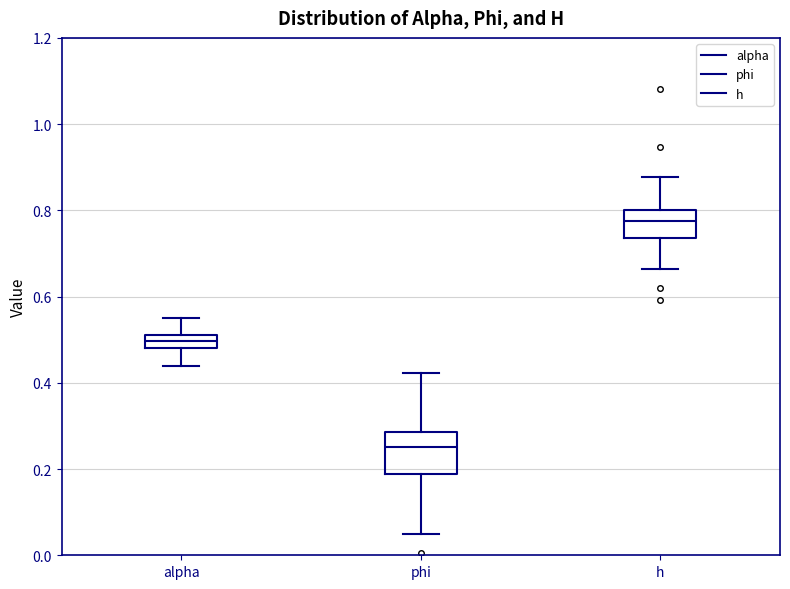

Reading left to right, transcribe this box plot: for each box, give where its median line is, the range the box spans, and where its two whiskers end, as read against the y-axis. The values are not printed on the chart, so give them approximately, as read against the axis.

alpha: median 0.50, box 0.48 to 0.52, whiskers 0.44 to 0.54
phi: median 0.26, box 0.18 to 0.28, whiskers 0.06 to 0.42
h: median 0.78, box 0.74 to 0.80, whiskers 0.66 to 0.88